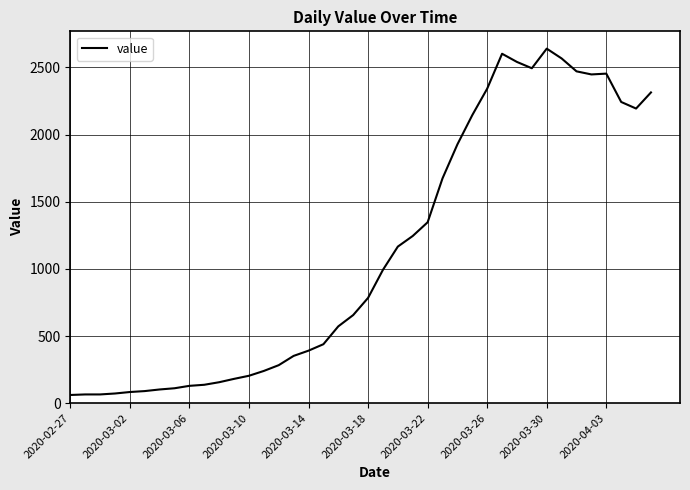

What is the smallest value displayed?

61